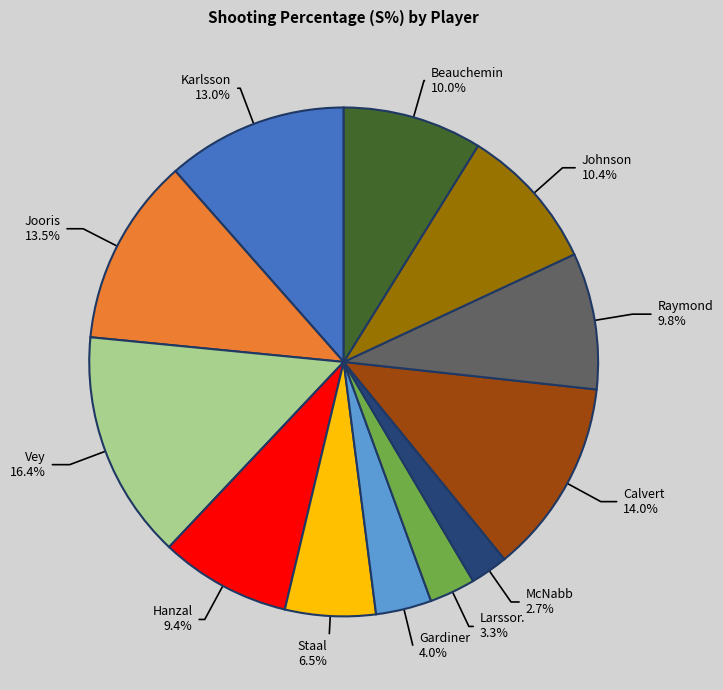

Does any single category account for the majority?

No